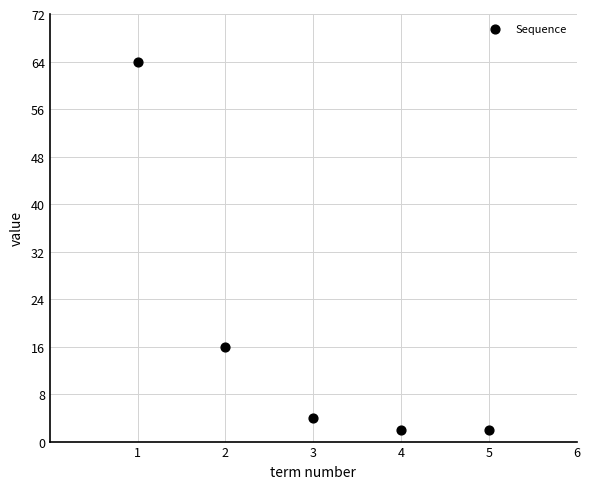

What is the range of X values (max minus min)?

4